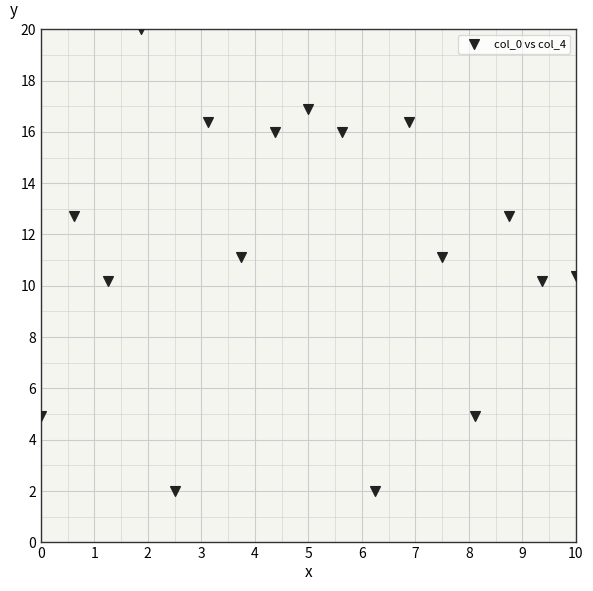

What is the range of Y values (max minus min)?

18.0